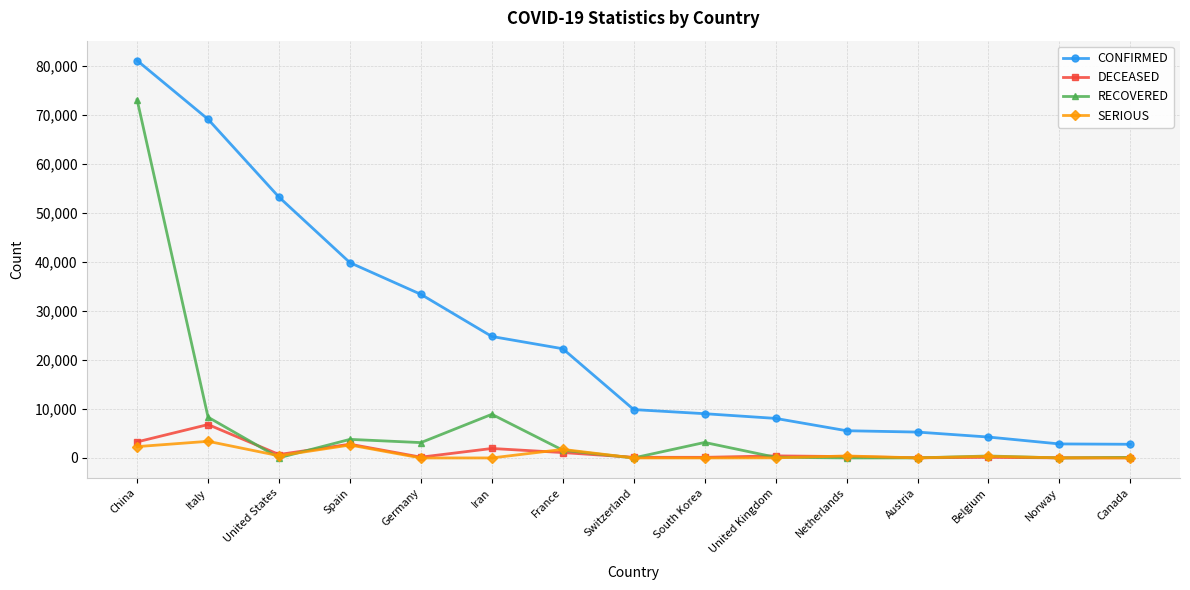

What is the label of the 13th point from the left?

Belgium